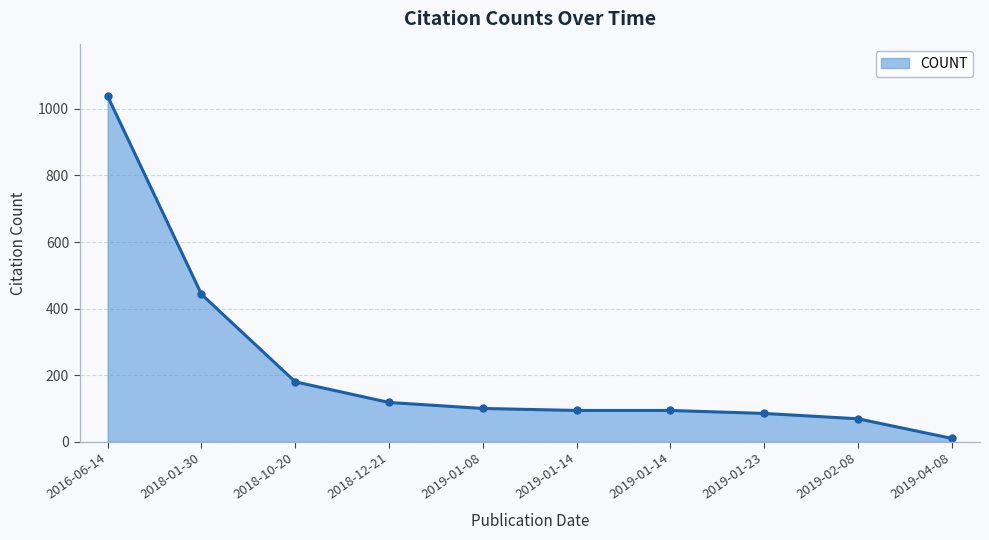

Is this an area chart (filled region under the line)?

Yes